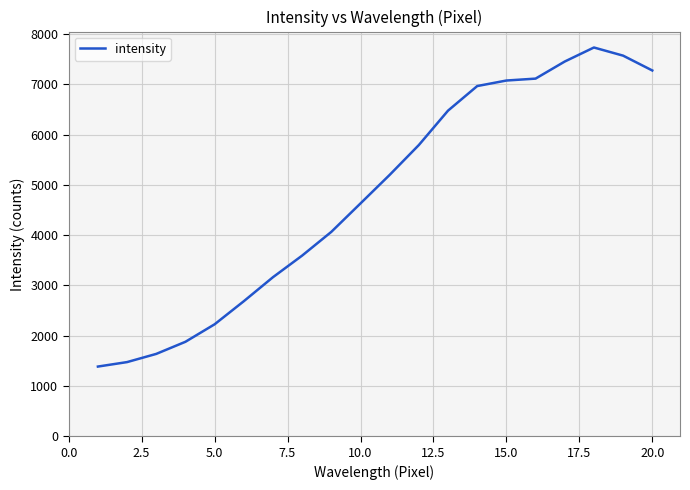

What is the minimum value shown in the chart?

1387